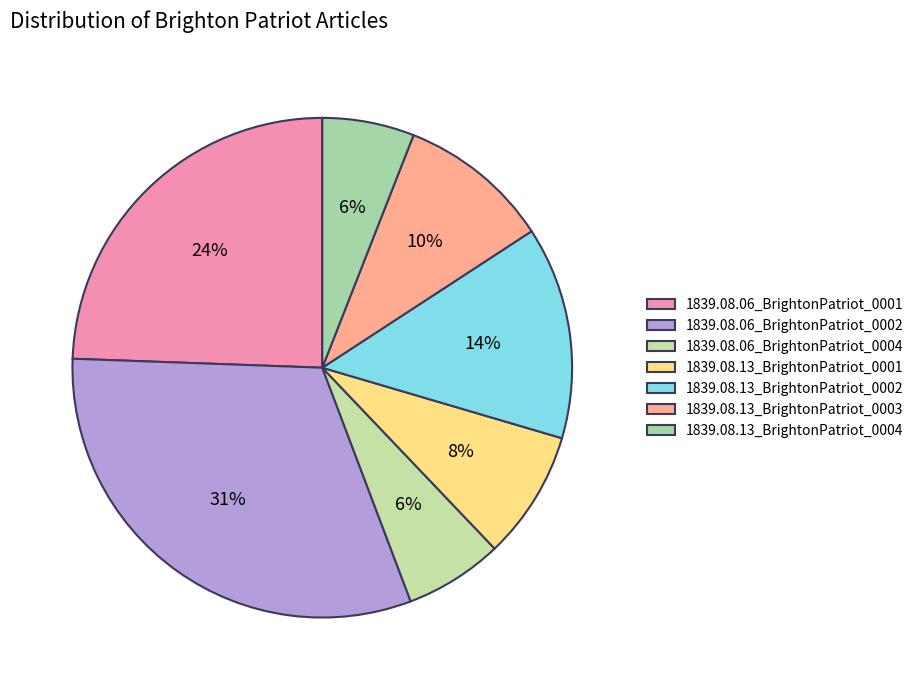

Is there any slice that represents more than half of the pie?

No